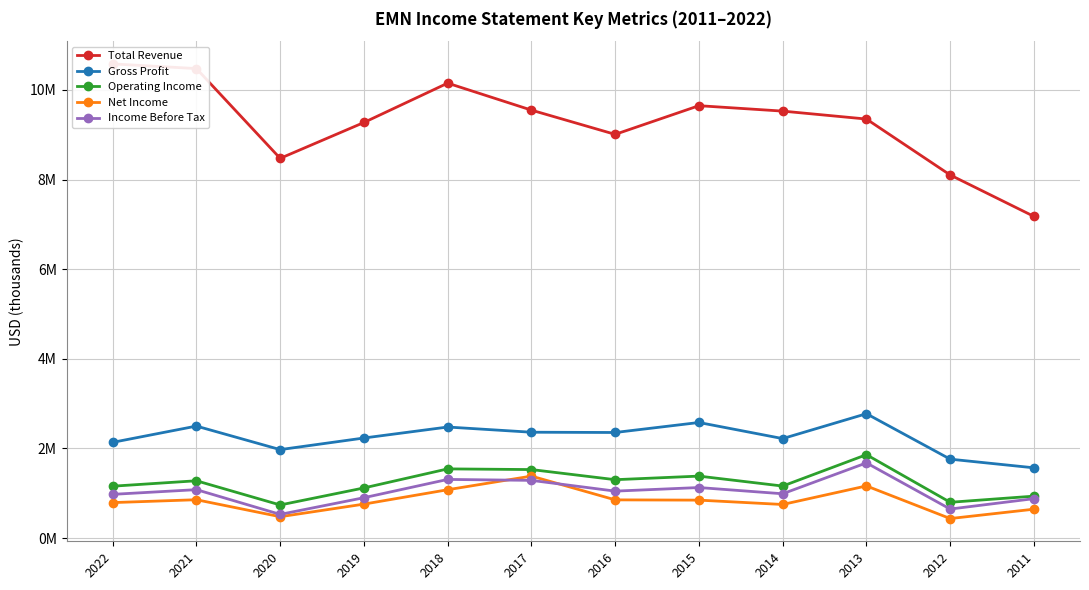

What is the difference between the second highest and second lowest values in the Gross Profit series?

818000